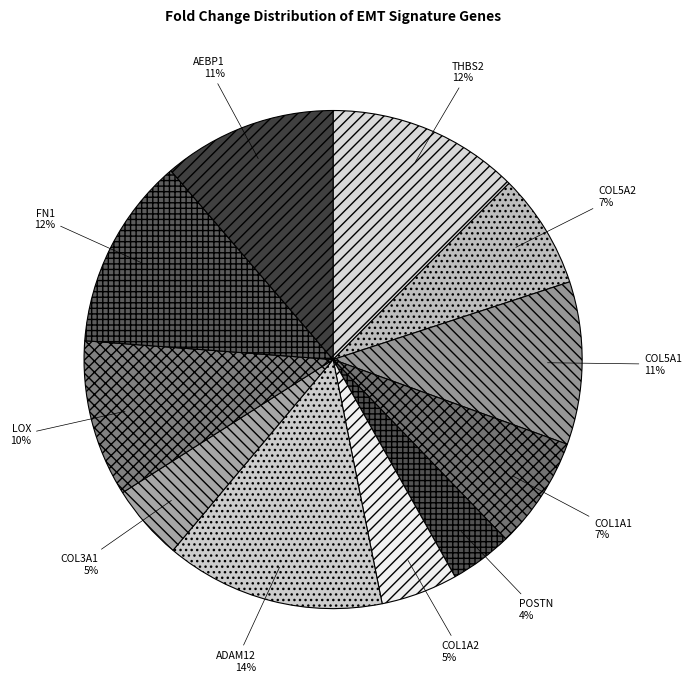

How many segments does this pie chart have?

11